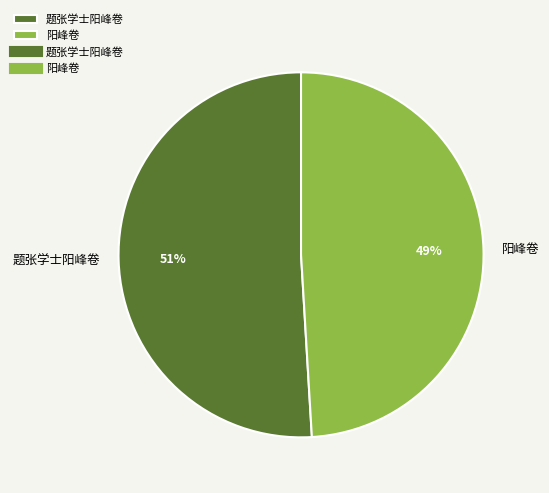

True or false: 阳峰卷 accounts for 64% of the total.

False